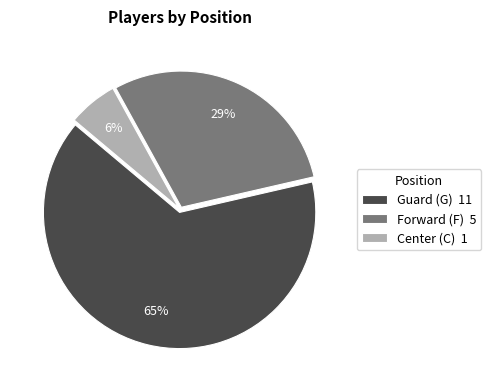

Combined, do Guard (G) 11 and Forward (F) 5 account for over 50%?

Yes